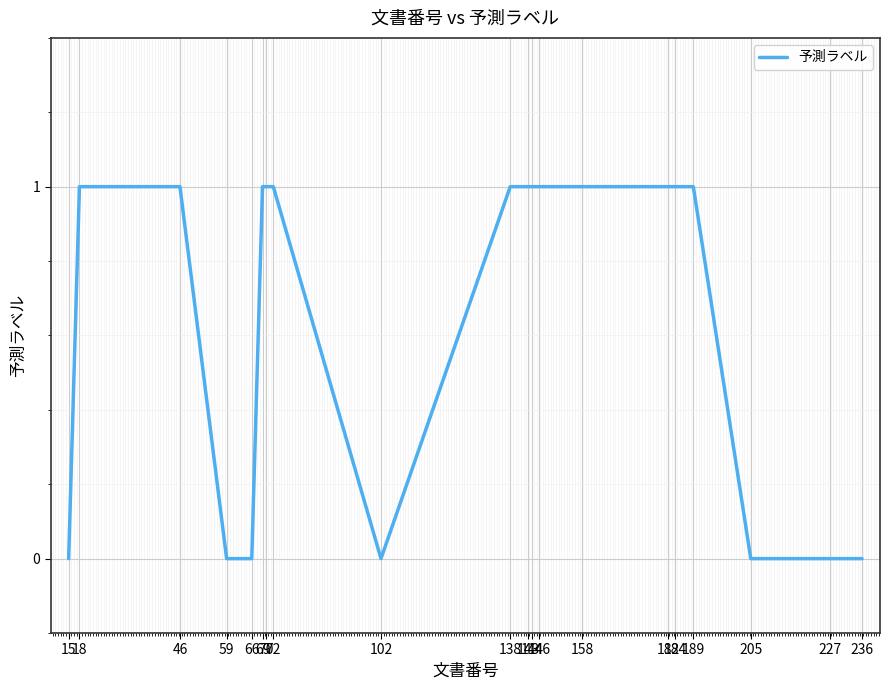

Reading left to right, transcribe all the data shown in this chart.

0	1	1	0	0	1	1	1	0	1	1	1	1	1	1	1	1	0	0	0